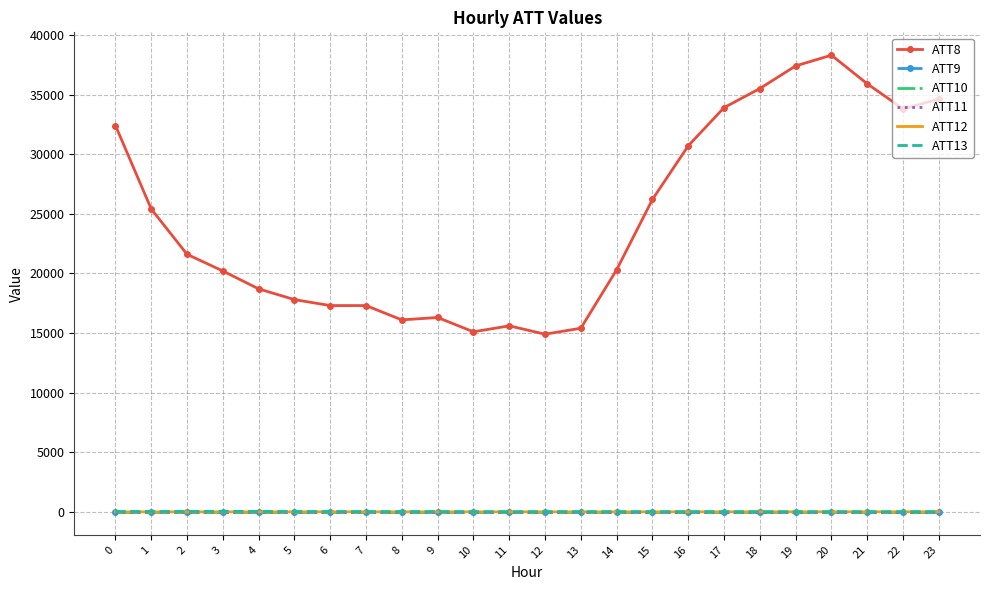

How many values in the ATT8 series exceed 21600?

11